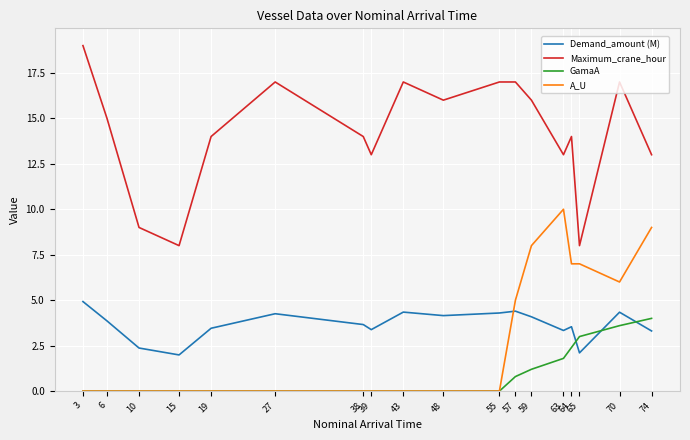

Which category has the highest value across all series?

3